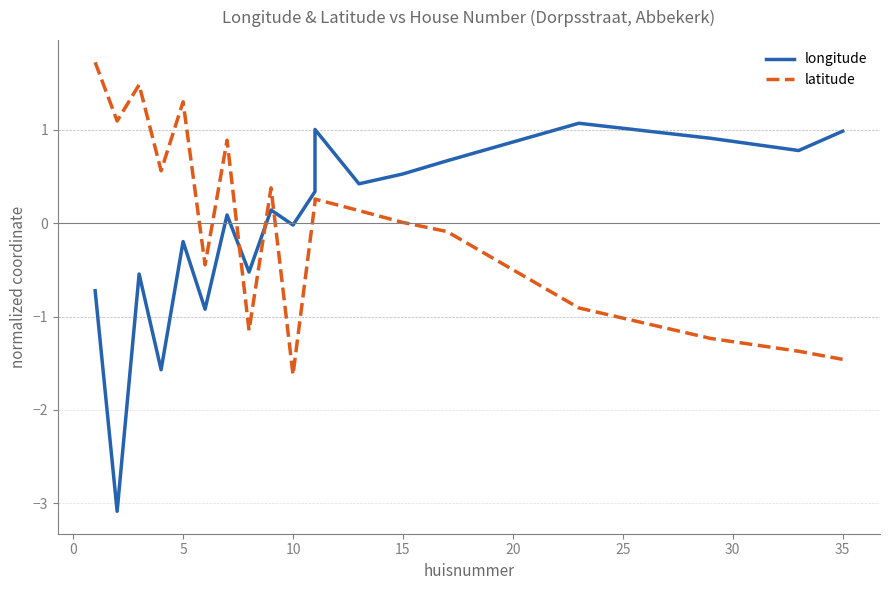

How many values in the longitude series exceed 0?

12